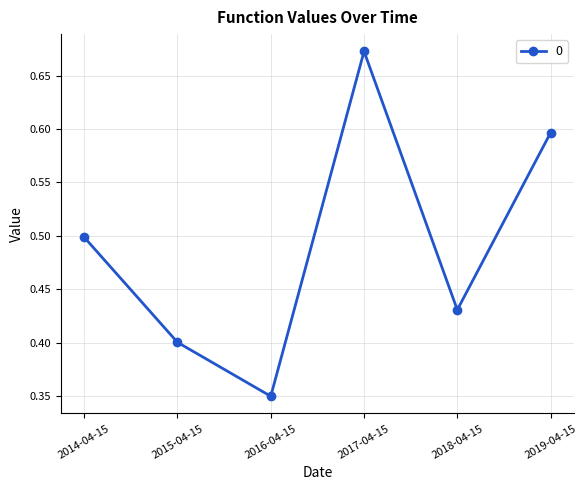

Rank the categories by value from lowest to highest.

2016-04-15, 2015-04-15, 2018-04-15, 2014-04-15, 2019-04-15, 2017-04-15